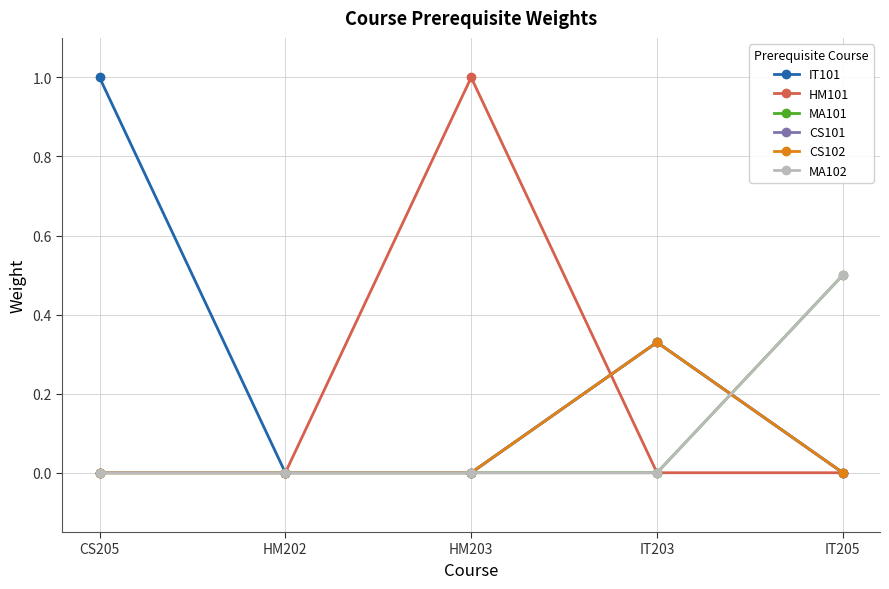

The MA102 series shows 0.0 at IT203. True or false?

True